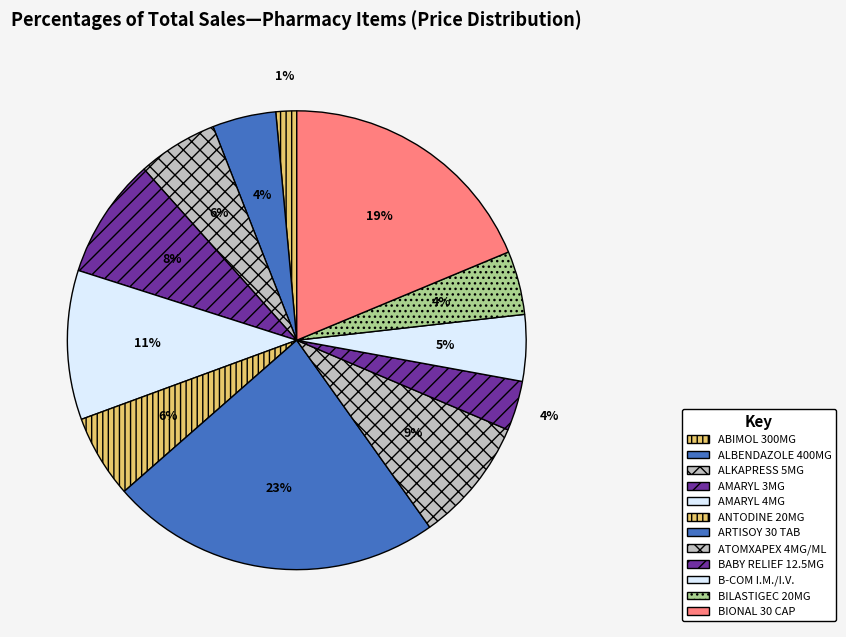

Which category has the biggest portion of the pie?

ARTISOY 30 TAB